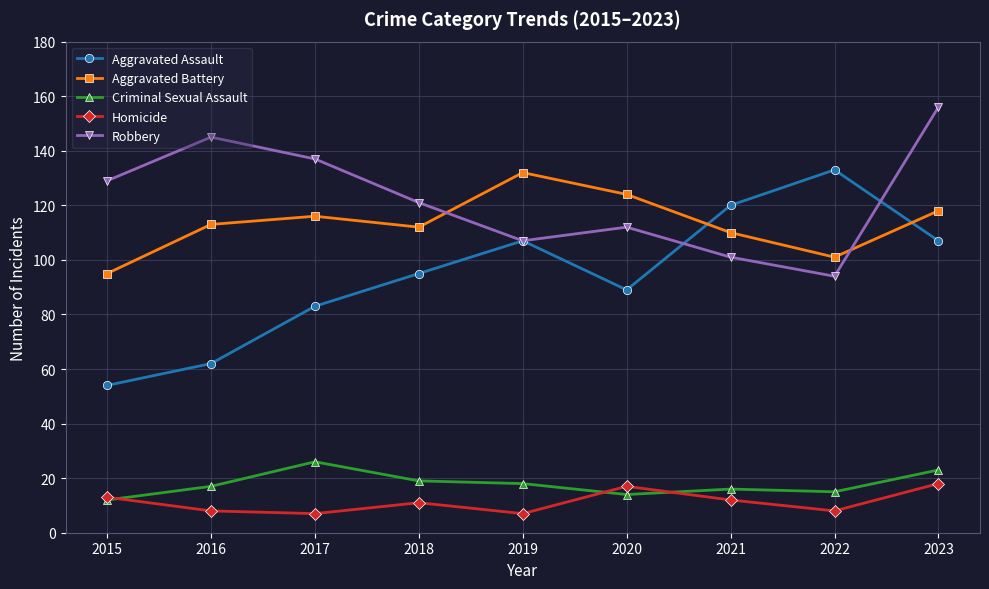

Where is the first local minimum for Robbery?

2019